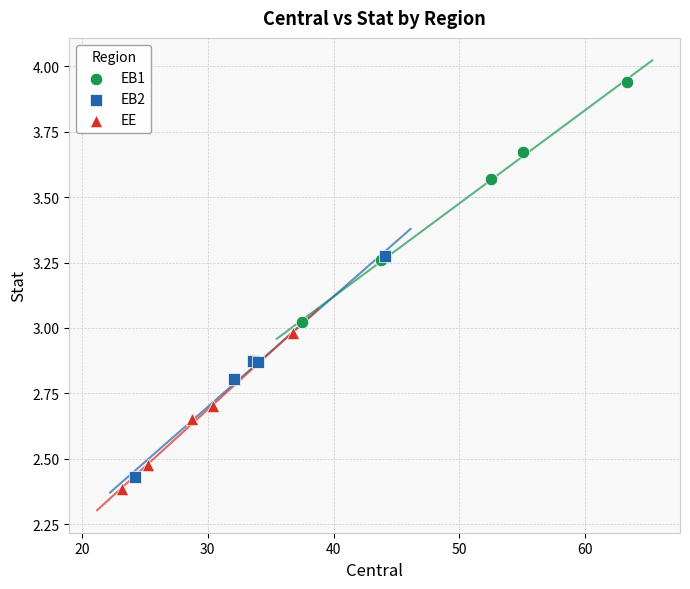

What are all the series names shown in the legend?

EB1, EB2, EE